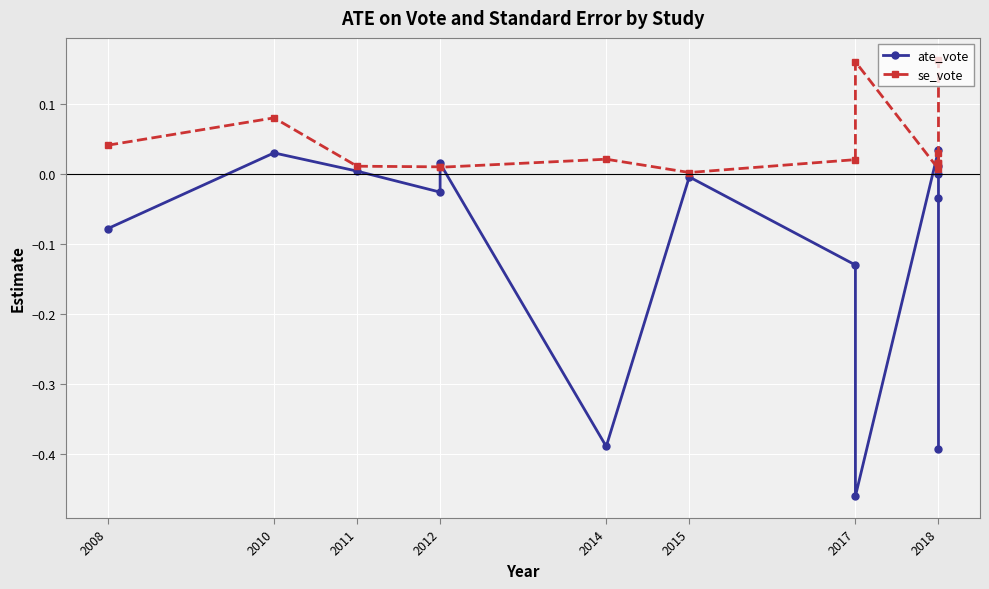

Which series has the largest range (max minus min)?

ate_vote